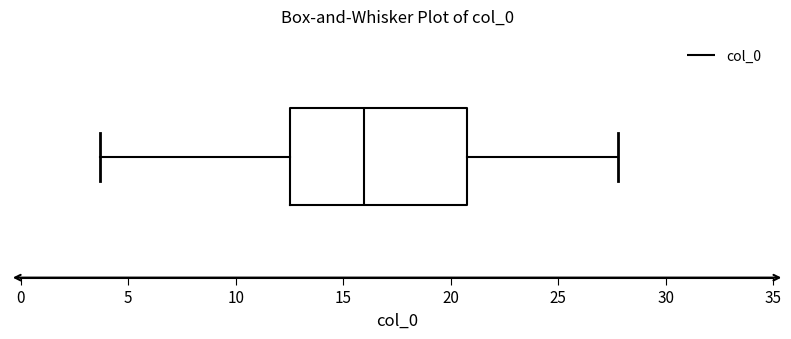

Transcribe this box plot: give where the median line is, the range the box spans, and where the two whiskers end, as read against the x-axis. The values are not printed on the chart, so give them approximately, as read against the axis.

median 16.0, box 12.5 to 20.5, whiskers 3.5 to 28.0